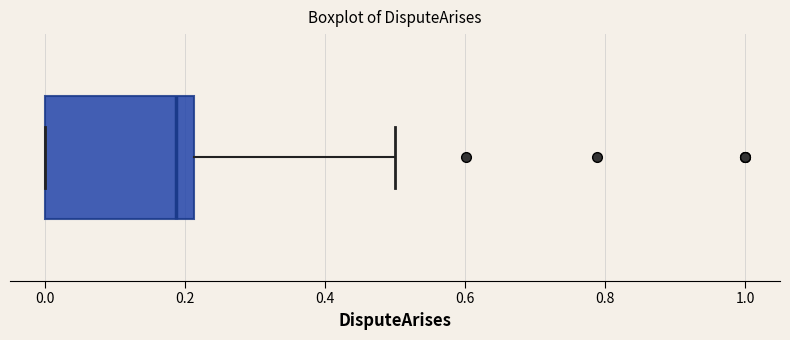

Read this box plot against the x-axis: the position of the median line, the range covered by the box, and the ends of both whiskers. The values are not printed on the chart, so give them approximately, as read against the axis.

median 0.18, box 0.00 to 0.22, whiskers 0.00 to 0.50